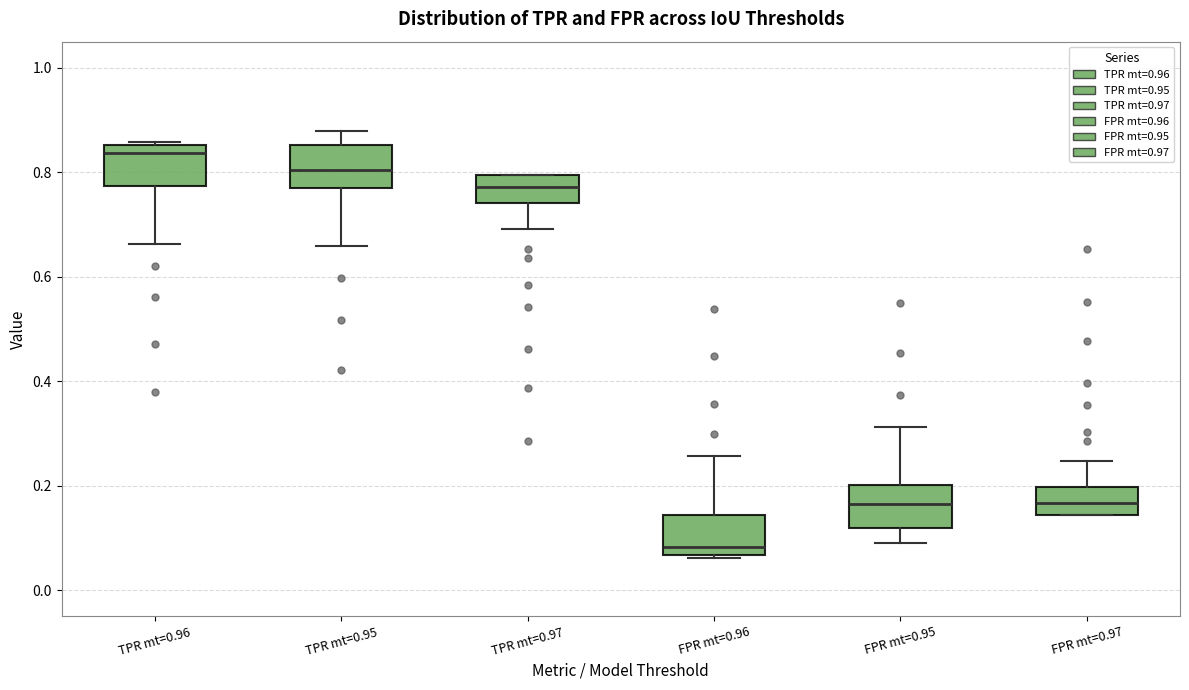

Reading left to right, transcribe this box plot: for each box, give where its median line is, the range the box spans, and where its two whiskers end, as read against the y-axis. The values are not printed on the chart, so give them approximately, as read against the axis.

TPR mt=0.96: median 0.84, box 0.78 to 0.86, whiskers 0.66 to 0.86
TPR mt=0.95: median 0.80, box 0.78 to 0.86, whiskers 0.66 to 0.88
TPR mt=0.97: median 0.78, box 0.74 to 0.80, whiskers 0.70 to 0.80
FPR mt=0.96: median 0.08, box 0.06 to 0.14, whiskers 0.06 to 0.26
FPR mt=0.95: median 0.16, box 0.12 to 0.20, whiskers 0.10 to 0.32
FPR mt=0.97: median 0.16, box 0.14 to 0.20, whiskers 0.14 to 0.24